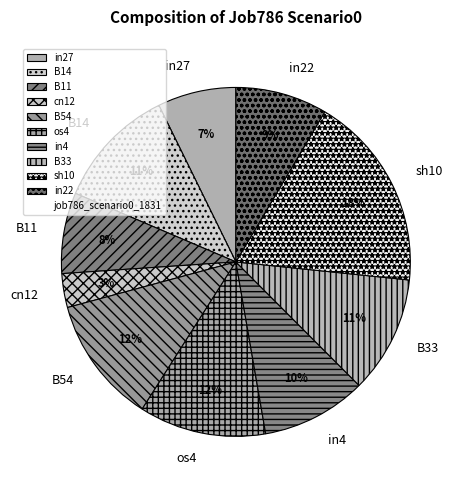

Is there any slice that represents more than half of the pie?

No